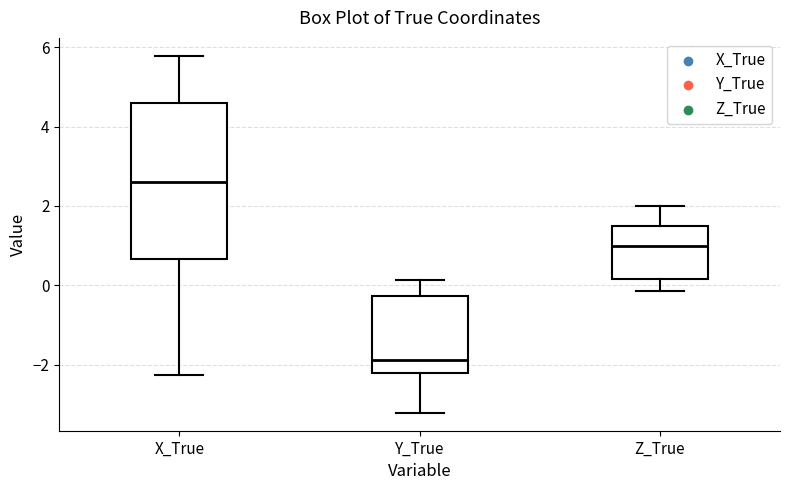

Which box is the tallest, from its lower edge to its upper edge?

X_True